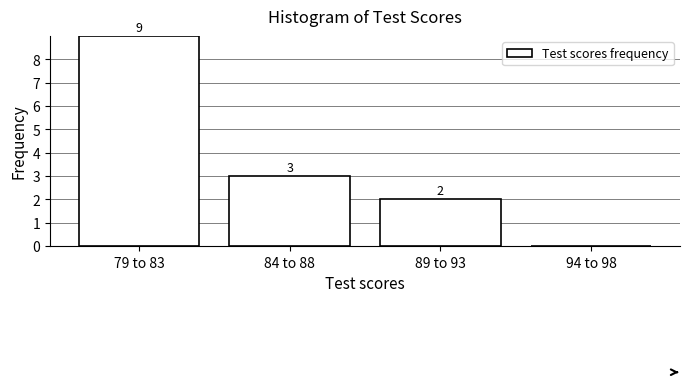

Reading left to right, list all the values displayed in this chart.

79 to 83=9	84 to 88=3	89 to 93=2	94 to 98=0